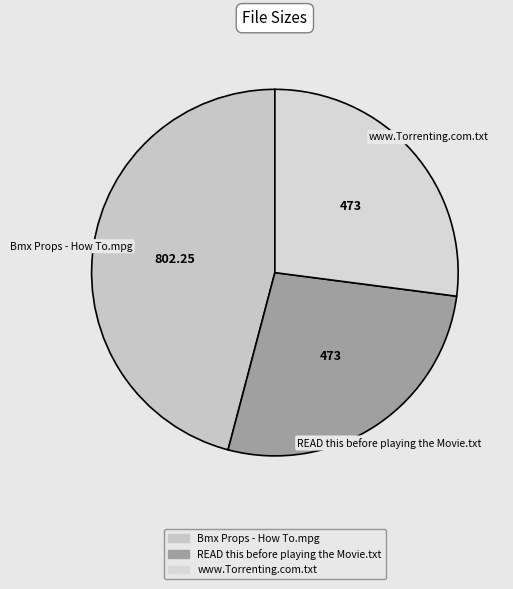

Which slice is the largest?

Bmx Props - How To.mpg